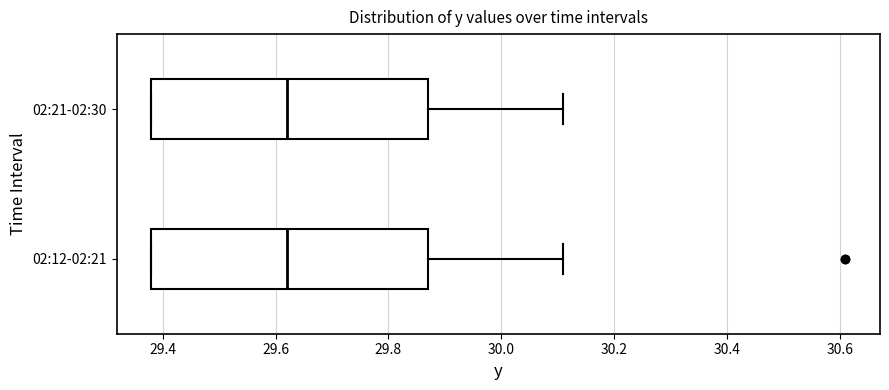

Where does the right whisker of the box for 02:21-02:30 end on the x-axis? The values are not printed on the chart, so give them approximately, as read against the axis.

30.12